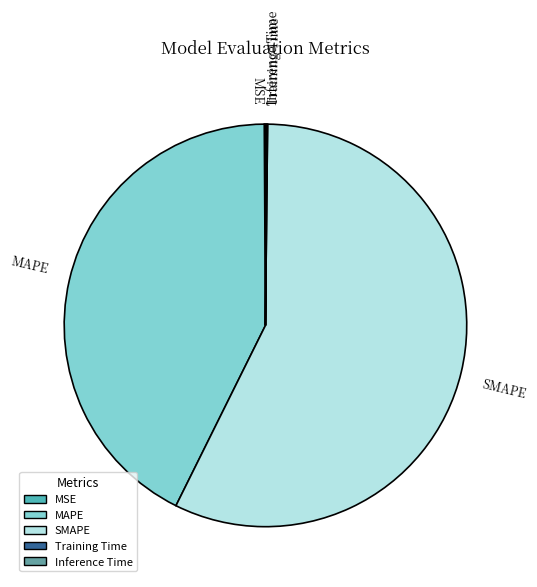

Do SMAPE and MAPE together represent more than half of the pie?

Yes